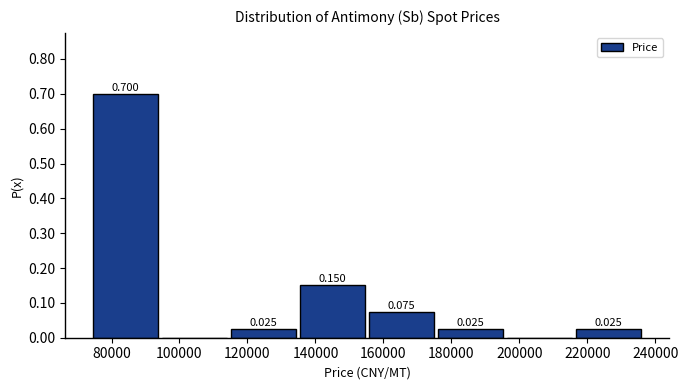

Over which range of the x-axis is the bar tallest?

74000 to 94000